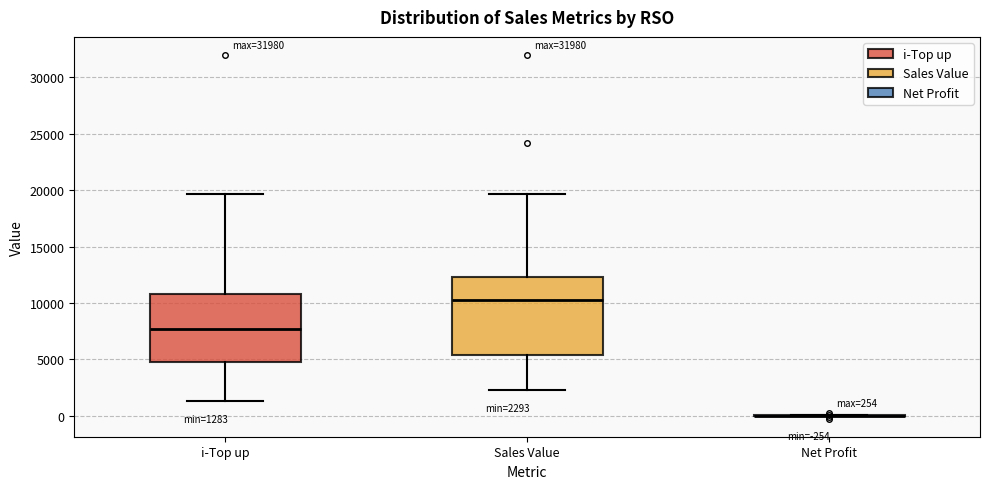

Comparing the boxes themselves (not the whiskers), which one is the tallest?

Sales Value